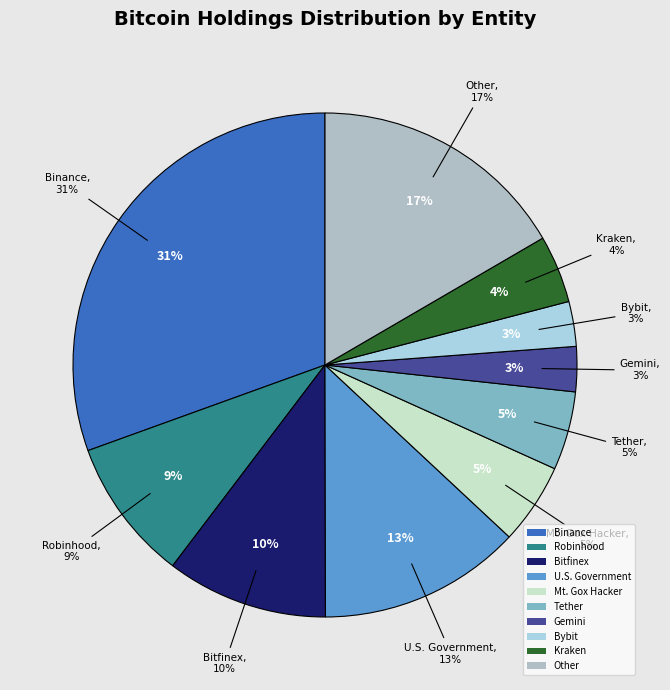

True or false: Bybit accounts for 9% of the total.

False